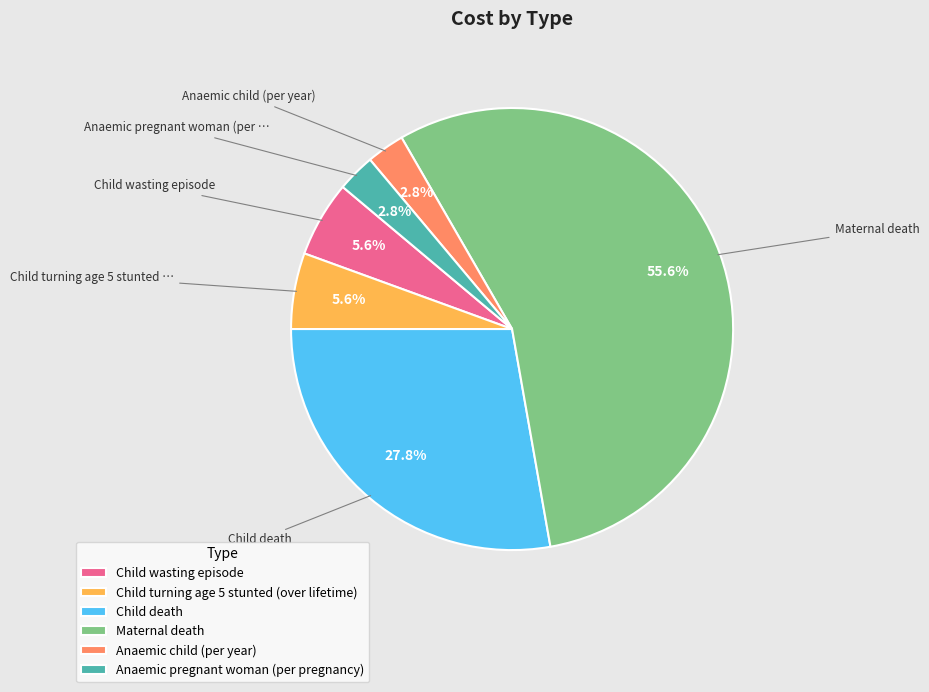

Is the sum of Maternal death and Child turning age 5 stunted (over lifetime) greater than half?

Yes